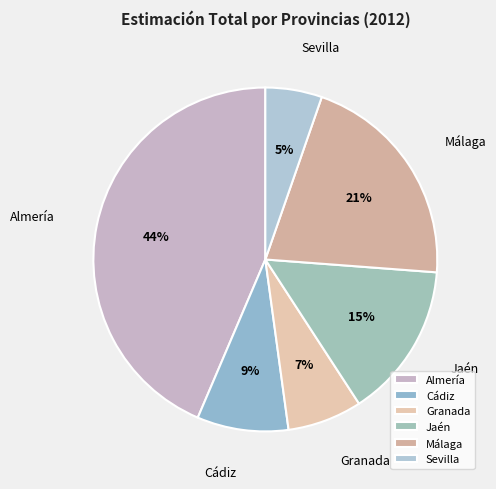

Is there a majority slice in this chart?

No